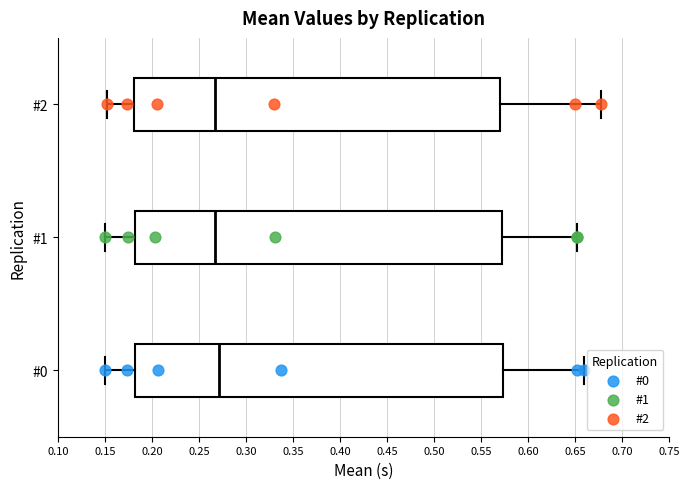

Reading bottom to top, transcribe this box plot: for each box, give where its median line is, the range the box spans, and where its two whiskers end, as read against the x-axis. The values are not printed on the chart, so give them approximately, as read against the axis.

#0: median 0.270, box 0.180 to 0.575, whiskers 0.150 to 0.660
#1: median 0.270, box 0.180 to 0.570, whiskers 0.150 to 0.650
#2: median 0.265, box 0.180 to 0.570, whiskers 0.155 to 0.675